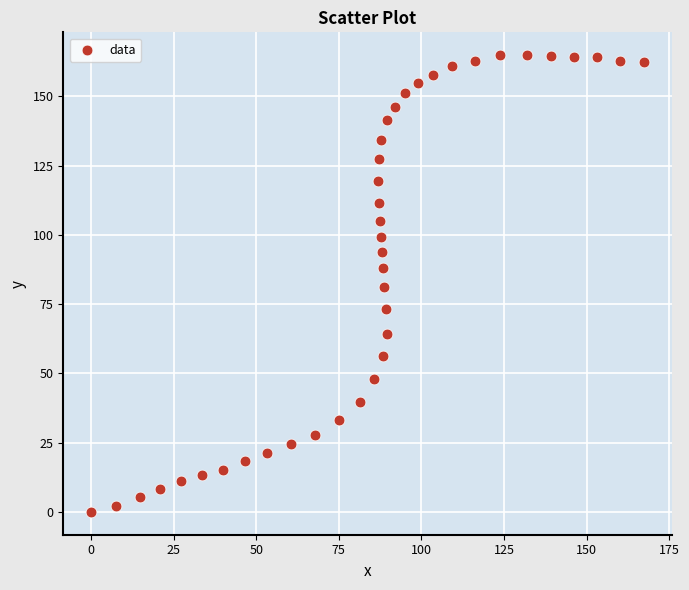

What is the range of X values (max minus min)?

167.4